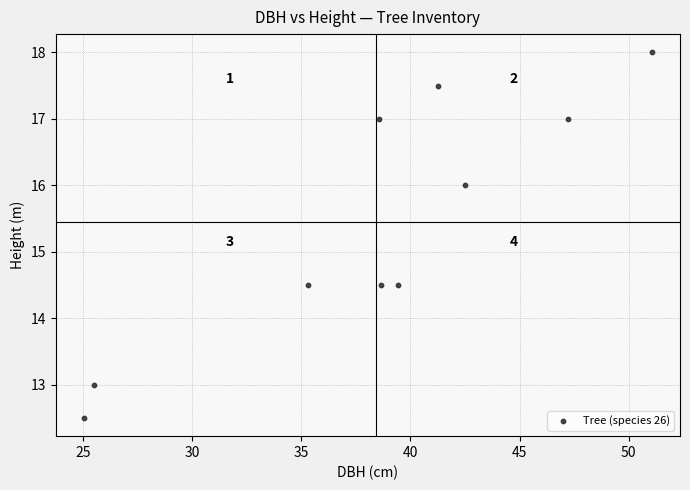

What is the average X value?

38.5